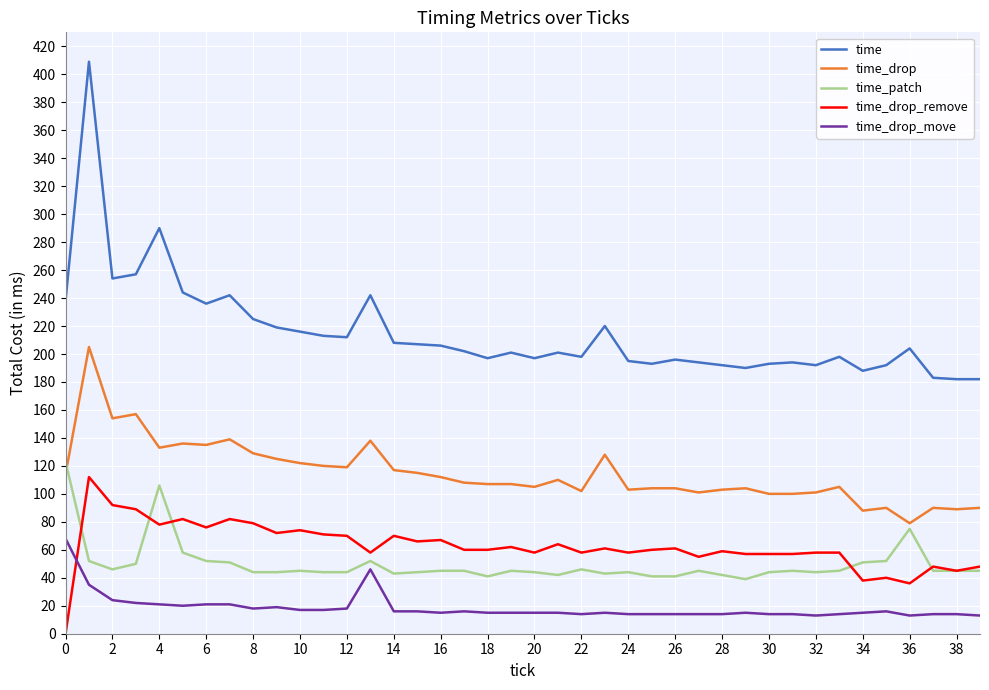

True or false: time_drop_remove and time intersect in this chart.

False